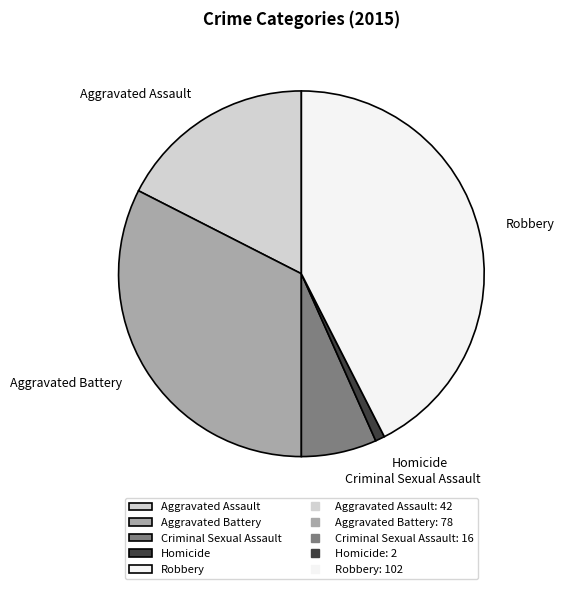

Does any single category account for the majority?

No